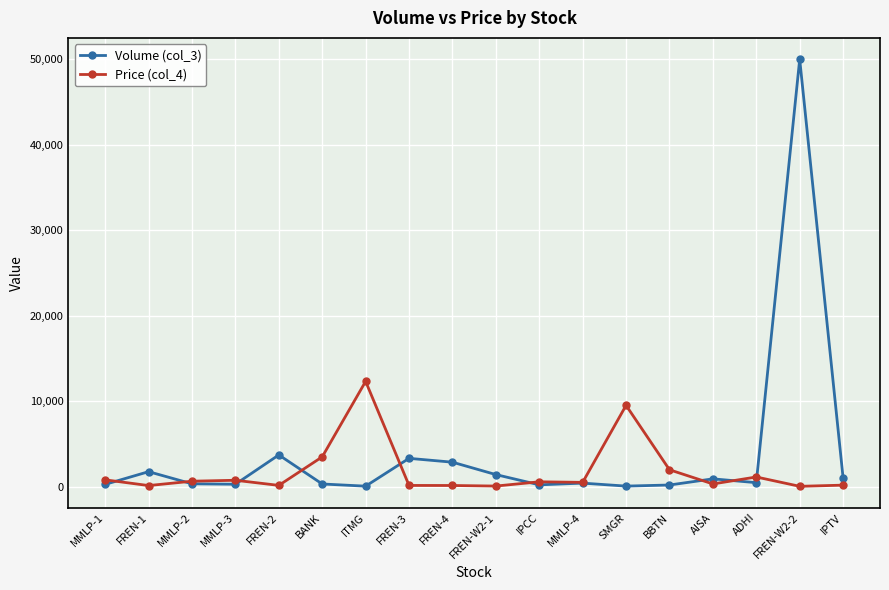

At ADHI, list the series in order from largest to smallest.

Price (col_4), Volume (col_3)